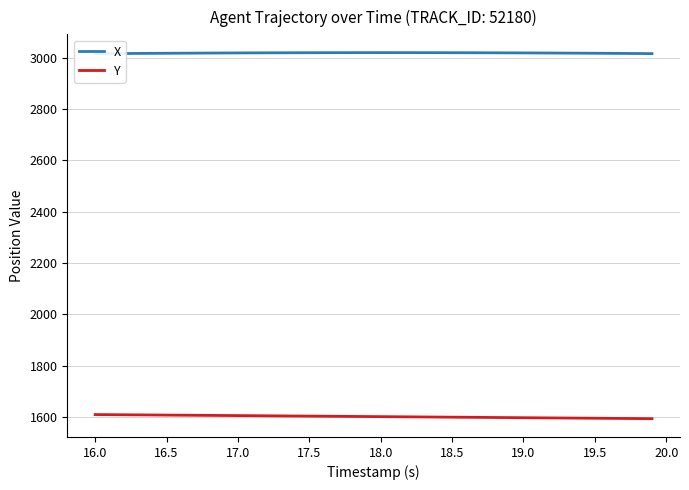

What is the minimum value for Y?

1593.5